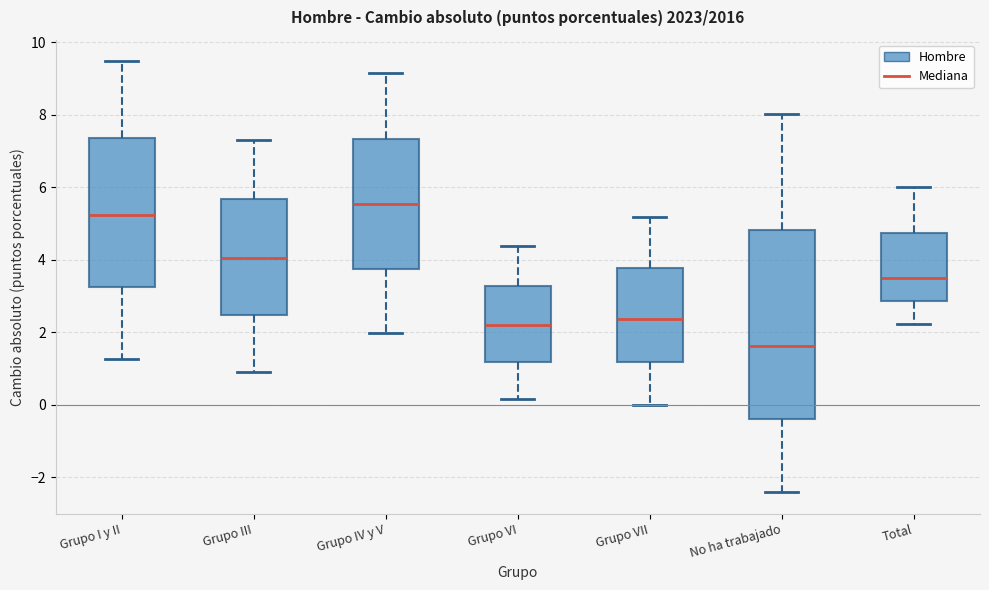

Reading left to right, read every box against the y-axis: the position of its median line, the range the box covers, and the ends of its whiskers. The values are not printed on the chart, so give them approximately, as read against the axis.

Grupo I y II: median 5.2, box 3.2 to 7.4, whiskers 1.2 to 9.4
Grupo III: median 4.0, box 2.4 to 5.6, whiskers 0.8 to 7.4
Grupo IV y V: median 5.6, box 3.8 to 7.4, whiskers 2.0 to 9.2
Grupo VI: median 2.2, box 1.2 to 3.2, whiskers 0.2 to 4.4
Grupo VII: median 2.4, box 1.2 to 3.8, whiskers 0.0 to 5.2
No ha trabajado: median 1.6, box -0.4 to 4.8, whiskers -2.4 to 8.0
Total: median 3.4, box 2.8 to 4.8, whiskers 2.2 to 6.0